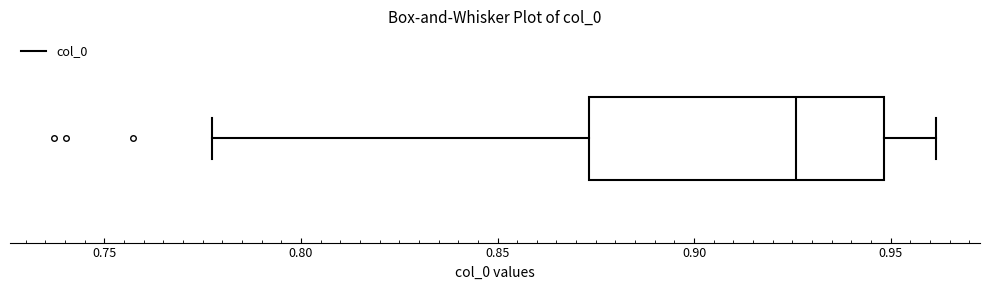

Where does the right whisker of the box end on the x-axis? The values are not printed on the chart, so give them approximately, as read against the axis.

0.960